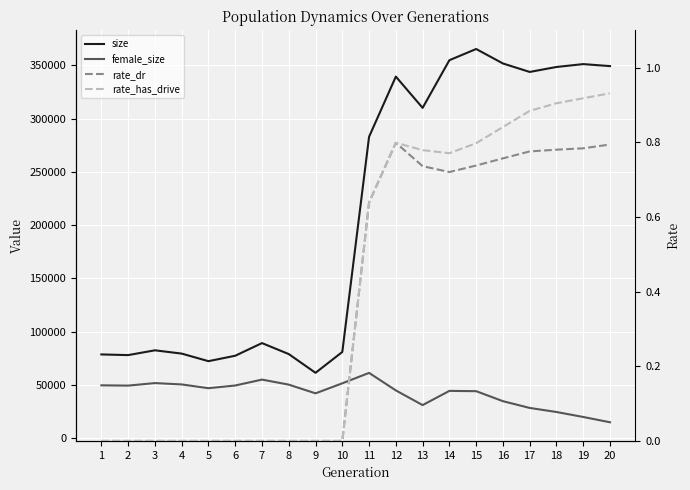

What is the value of the size point at the 17th from the left?

343823.0